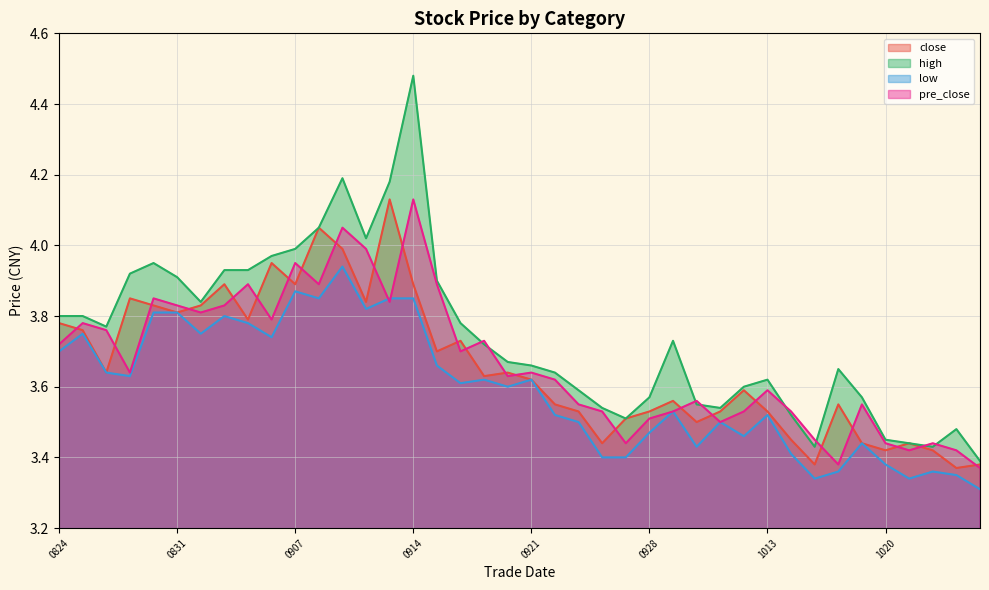

Count the number of categories in the chart.

40